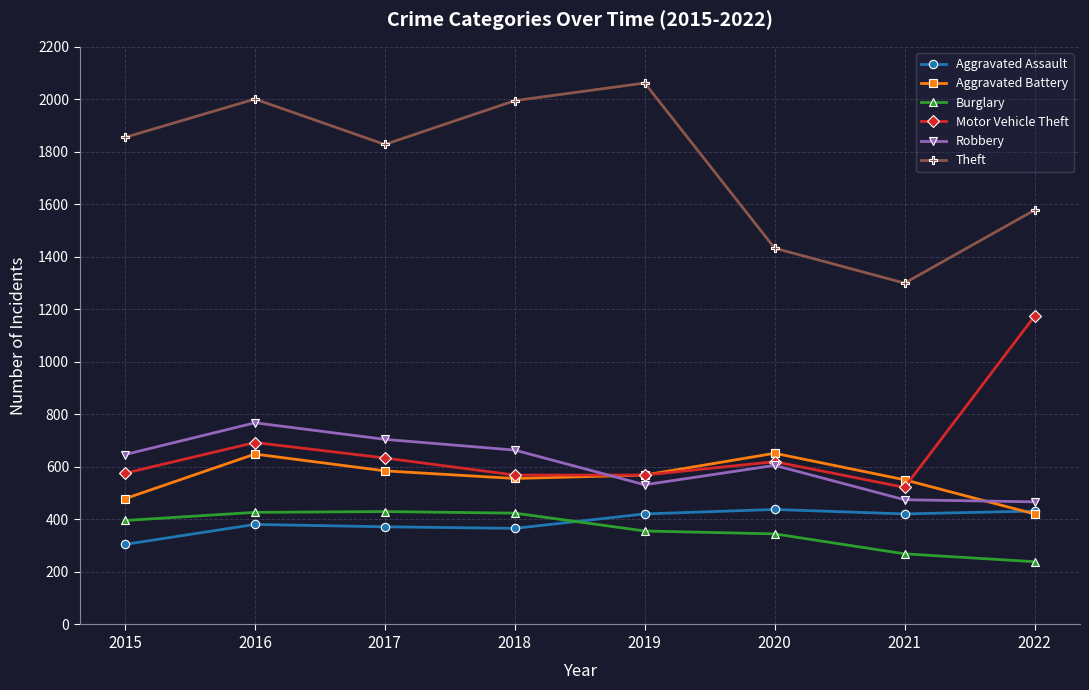

Which series has the largest range (max minus min)?

Theft